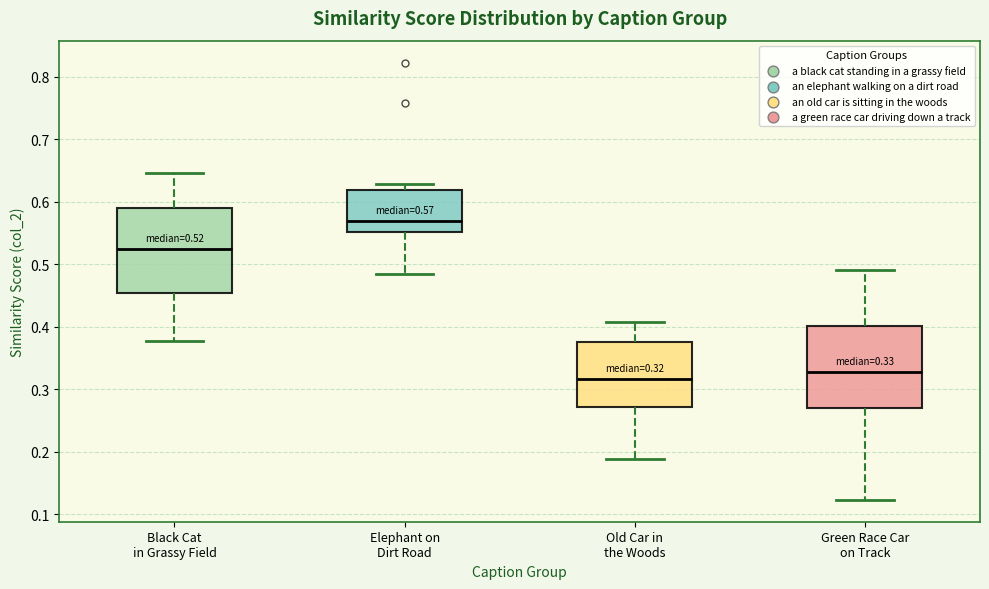

Which box has the lowest median line?

Old Car in the Woods